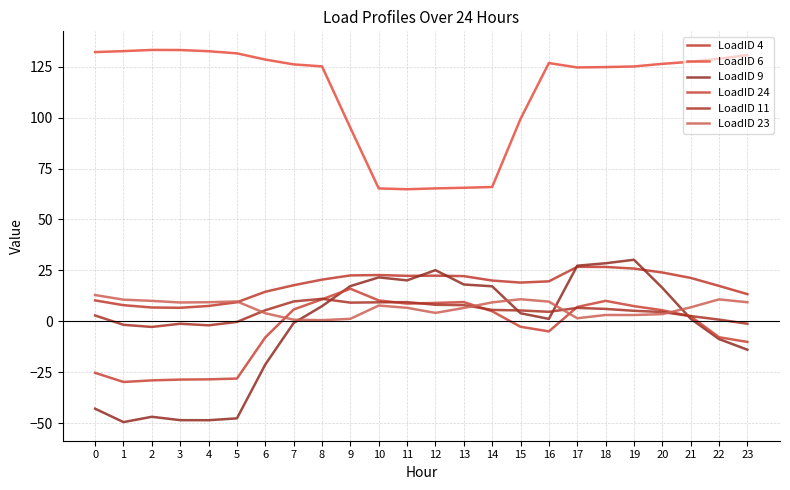

What is the difference between the second highest and second lowest values in the LoadID 4 series?

19.9